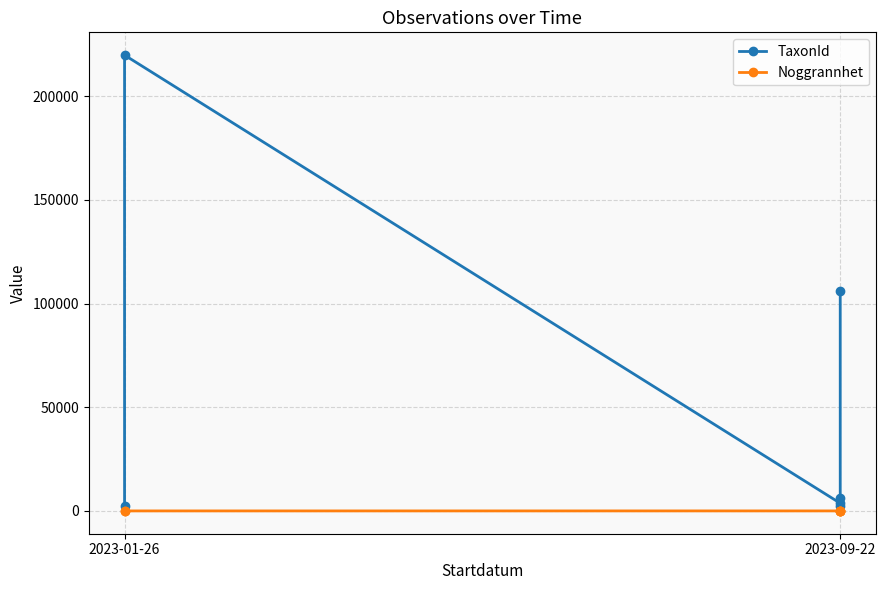

What is the minimum value for TaxonId?

2180